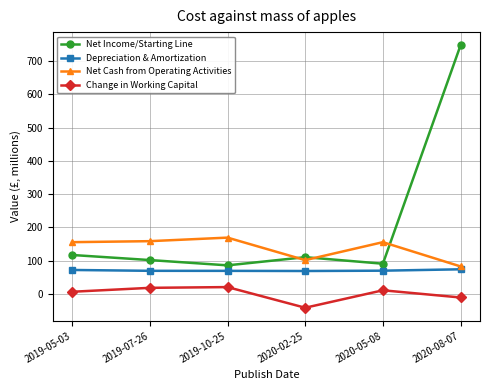

What is the difference between the Net Cash from Operating Activities values at 2019-07-26 and 2020-08-07?

76.1